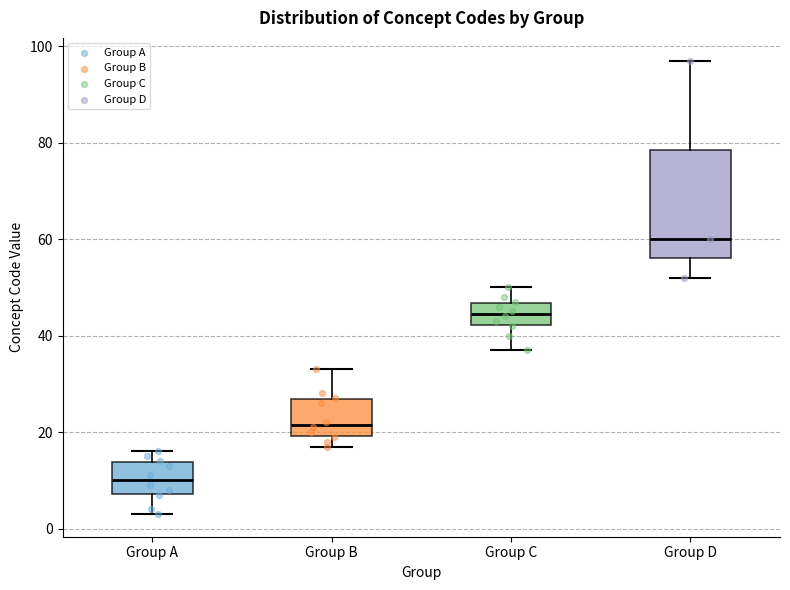

Which box's median line is the lowest?

Group A